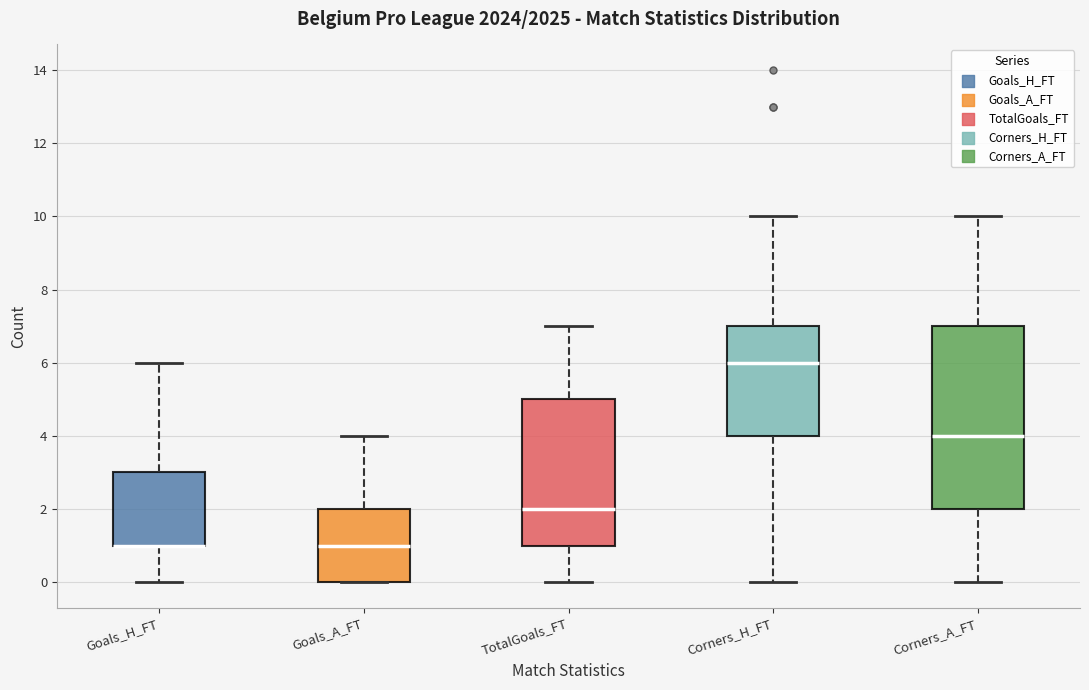

Where does the upper whisker of the box for Goals_A_FT end on the y-axis? The values are not printed on the chart, so give them approximately, as read against the axis.

4